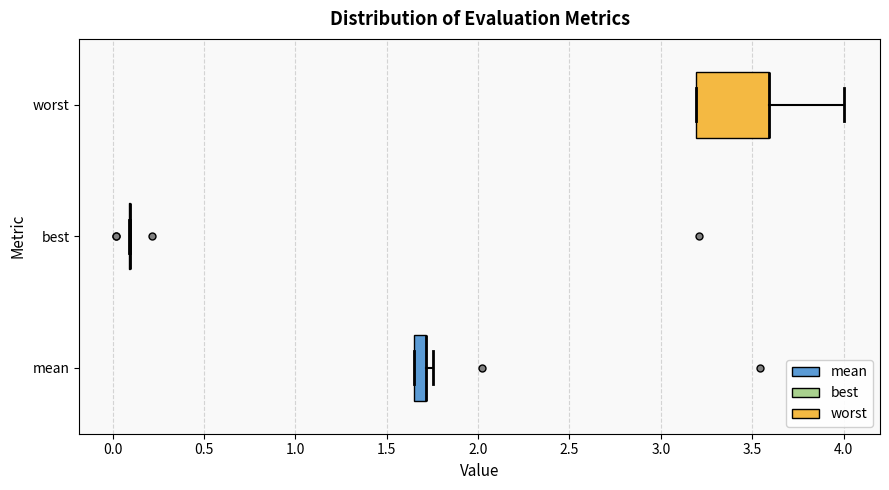

Which box is the widest, from its left edge to its right edge?

worst